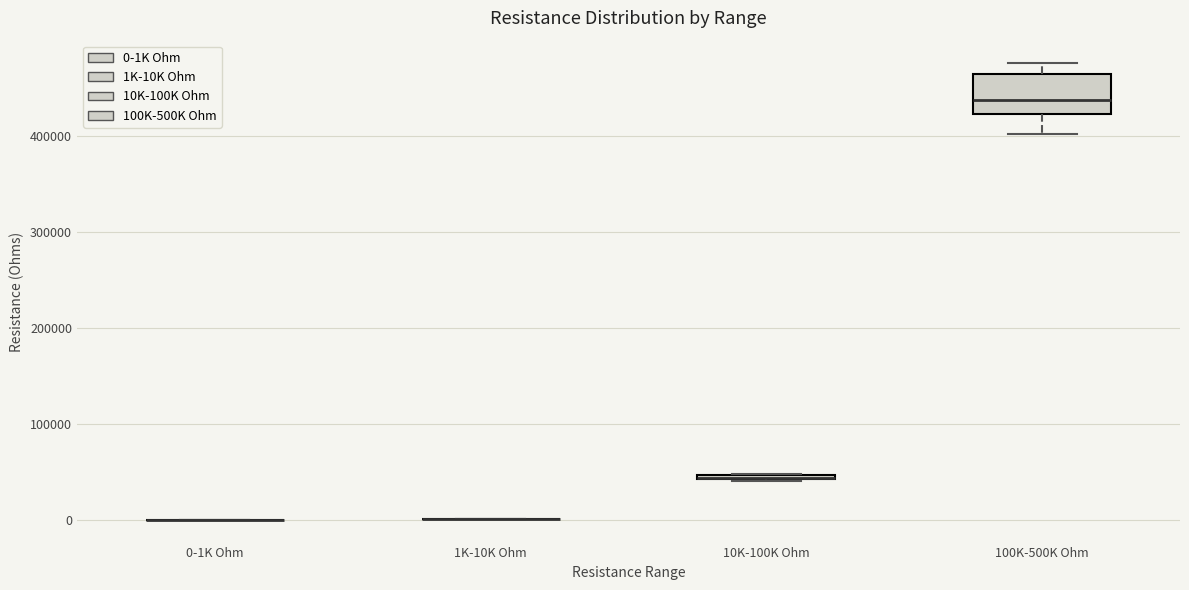

Comparing the boxes themselves (not the whiskers), which one is the tallest?

100K-500K Ohm